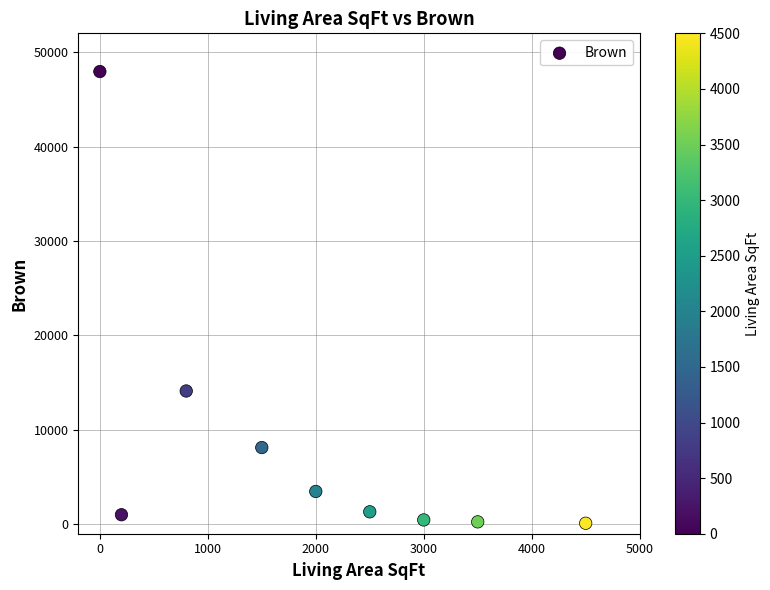

What is the average X value?

2000